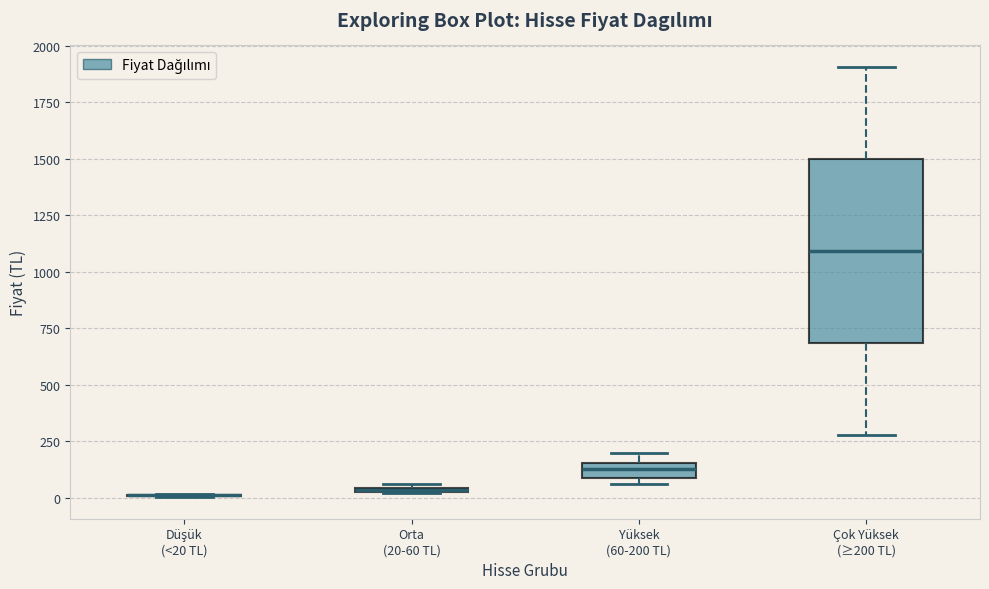

Comparing the boxes themselves (not the whiskers), which one is the tallest?

Çok Yüksek (≥200 TL)